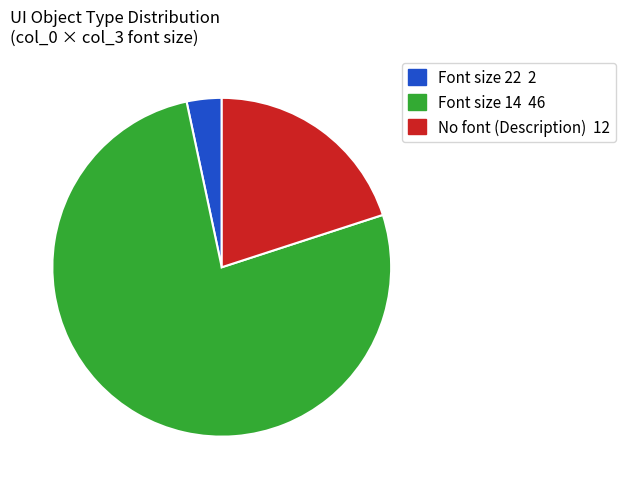

Does any single category account for the majority?

Yes